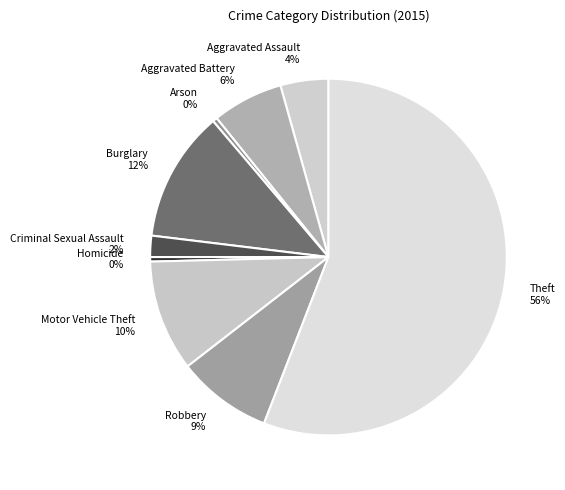

Does Theft represent more than half of the total?

Yes